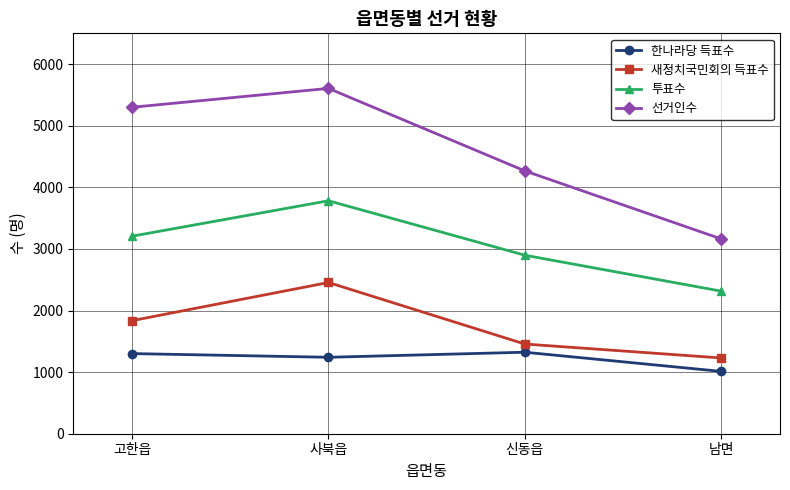

What are all the series names shown in the legend?

한나라당 득표수, 새정치국민회의 득표수, 투표수, 선거인수